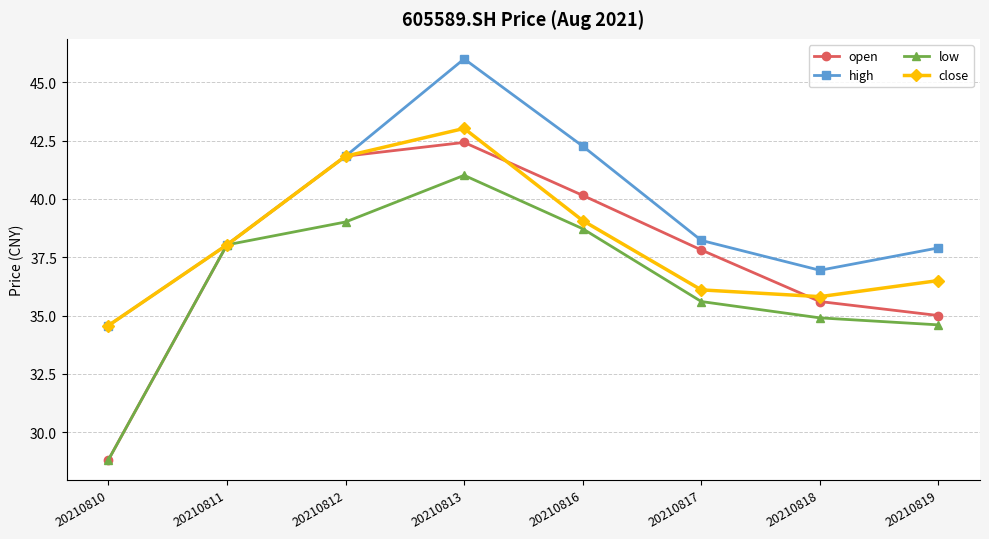

How many interior local peaks does the close series have?

1